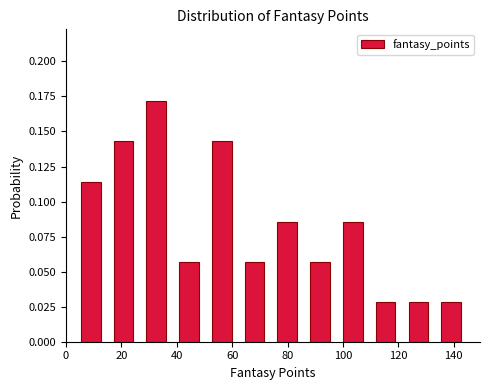

What is the height of the bar covering 98 to 110 on the x-axis? Neither the bar edges nor the heights are printed on the chart, so give them approximately, as read against the axes.

0.085